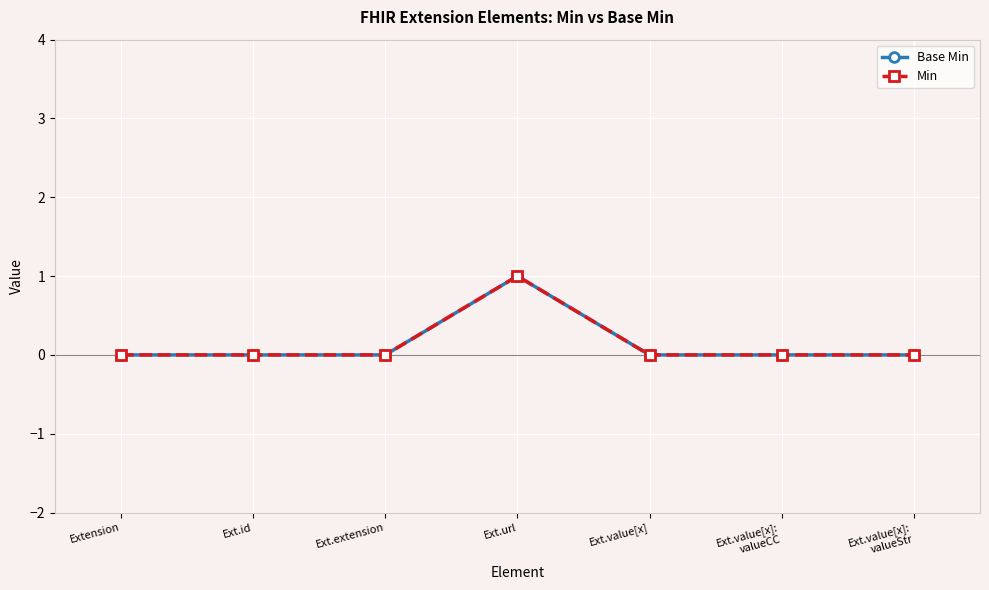

What is the label of the 6th point from the left?

Ext.value[x]:
valueCC